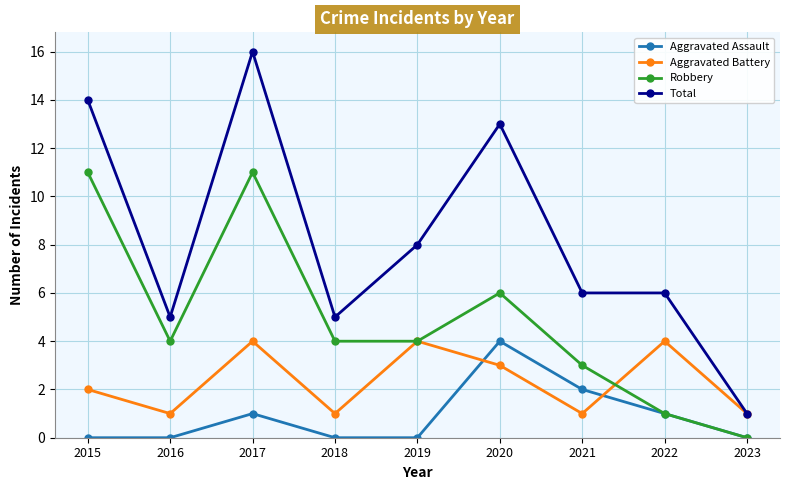

Where is Aggravated Assault nearest to the value 2?

2021